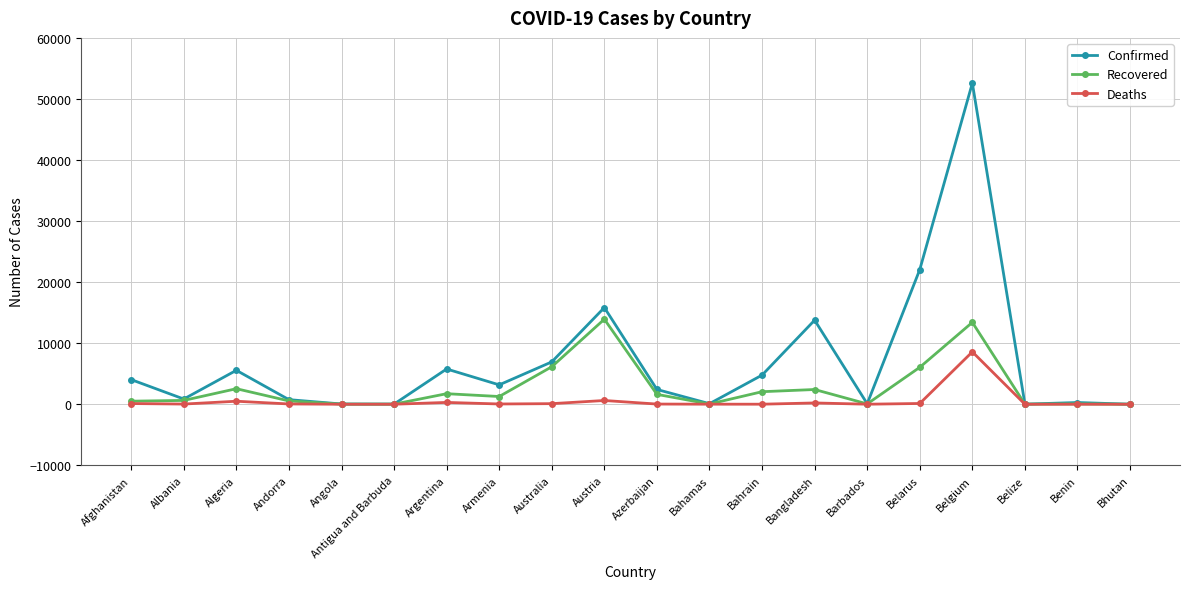

How many values in the Recovered series are below 1267?

10